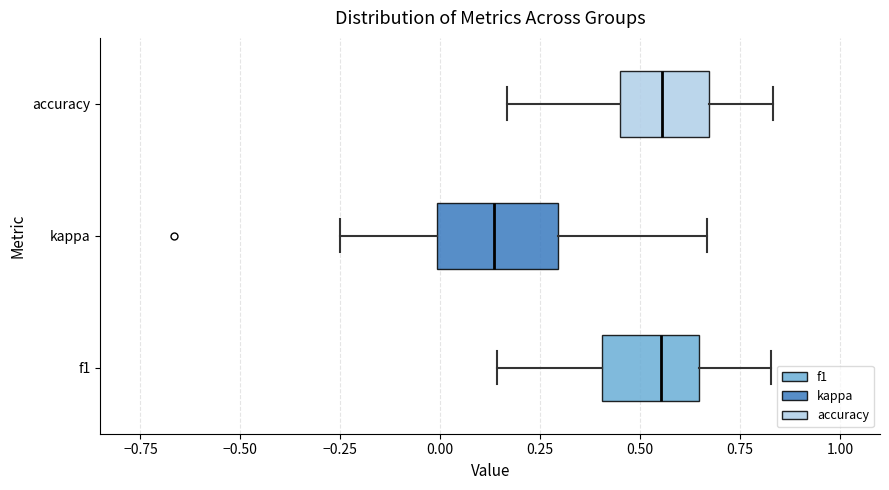

Reading bottom to top, transcribe this box plot: for each box, give where its median line is, the range the box spans, and where its two whiskers end, as read against the x-axis. The values are not printed on the chart, so give them approximately, as read against the axis.

f1: median 0.55, box 0.40 to 0.65, whiskers 0.15 to 0.85
kappa: median 0.15, box 0.00 to 0.30, whiskers -0.25 to 0.65
accuracy: median 0.55, box 0.45 to 0.65, whiskers 0.15 to 0.85